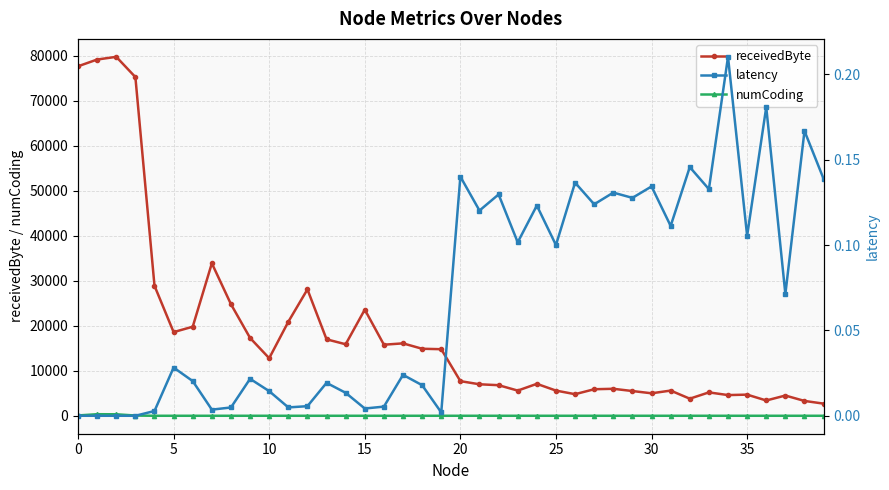

Between 22 and 27, which is larger?

22